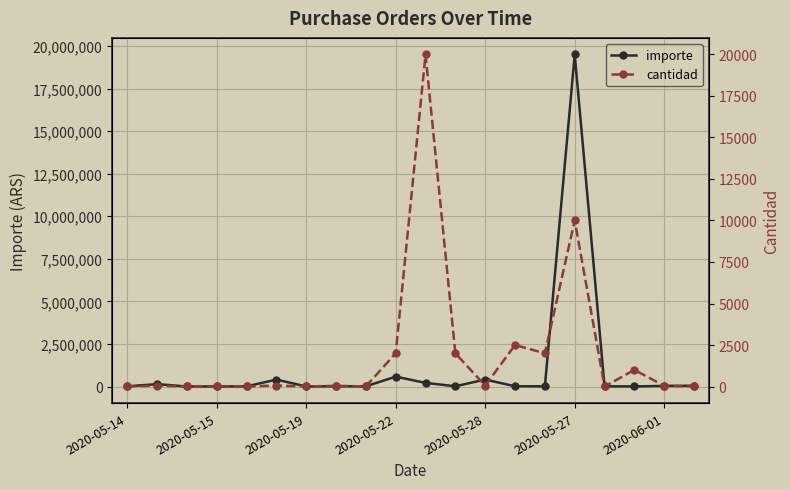

The value of importe at 2020-05-22 is 580000.0. True or false?

True